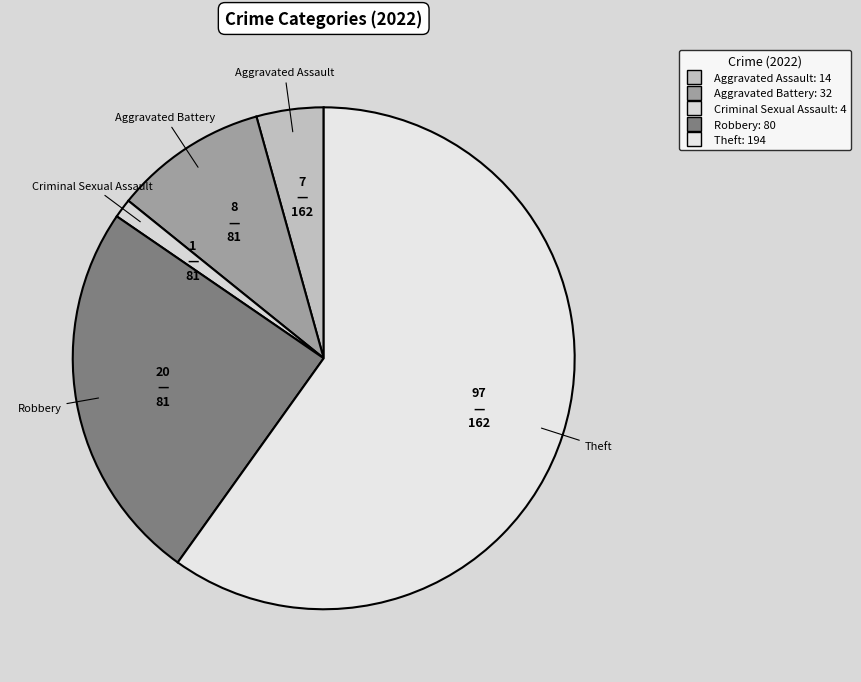

The Aggravated Assault slice represents 14% of the pie. True or false?

False